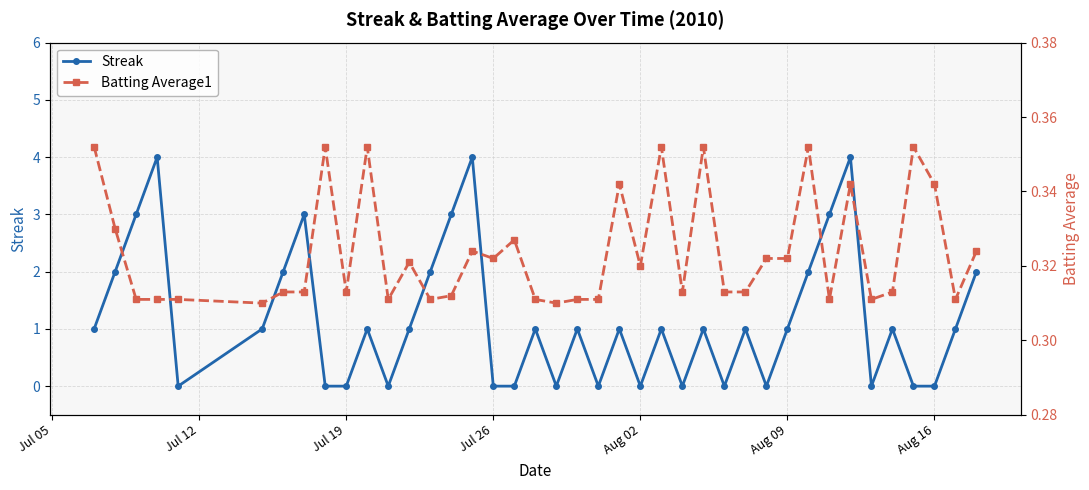

True or false: Streak has more than 2 interior local peaks.

True